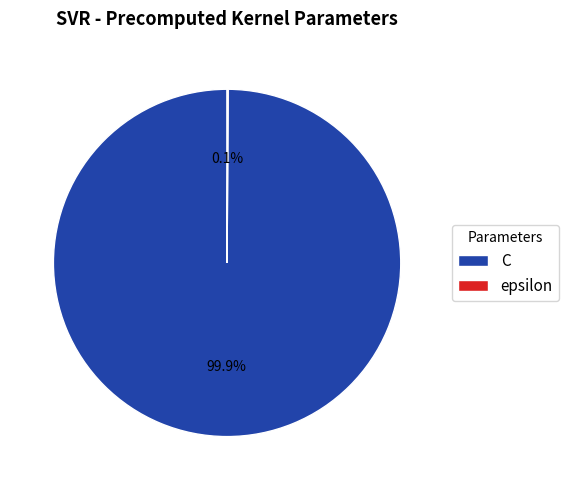

Which category has the biggest portion of the pie?

C